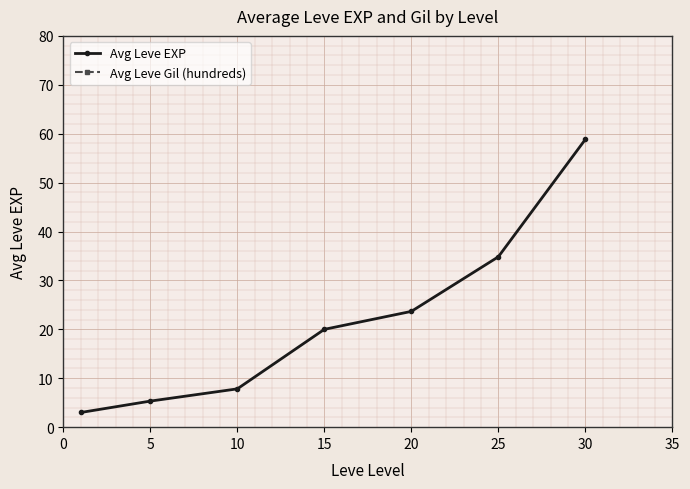

How many distinct data groups are displayed?

2